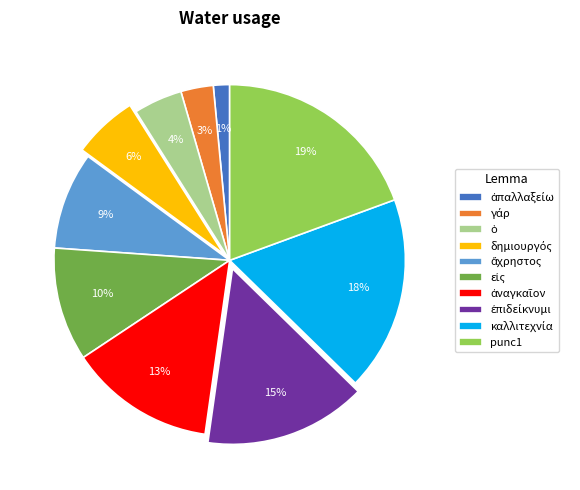

Which slice is the largest?

punc1